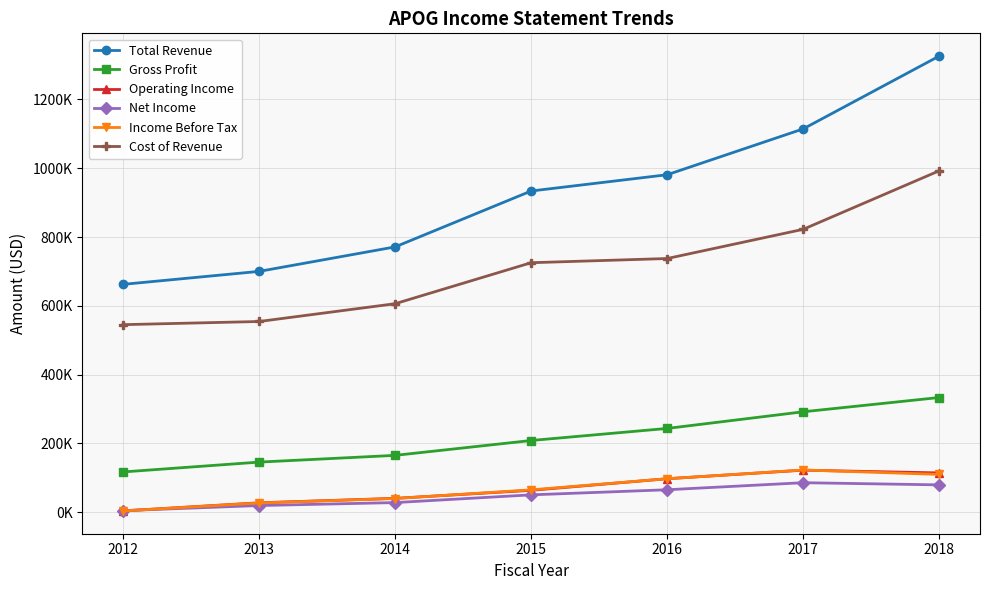

At which category does the chart reach its minimum across all series?

2012